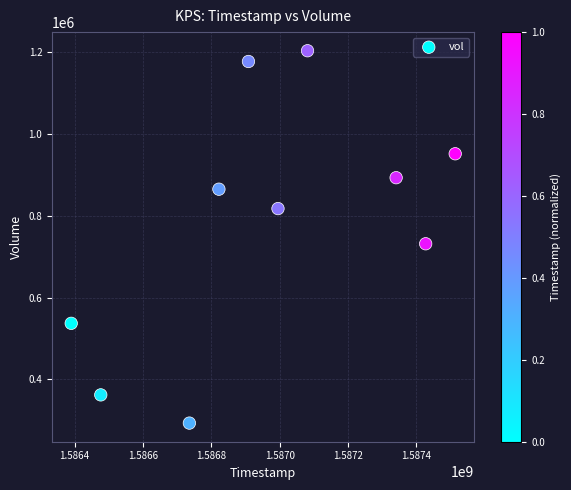

What Y value in the scatter plot is closest to 748450?

731700